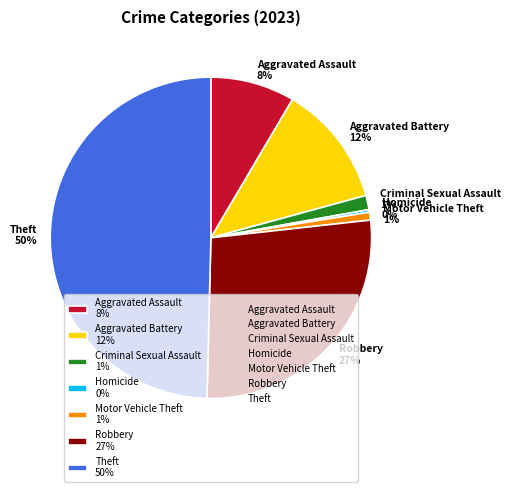

Is it true that Aggravated Battery is 12% of the pie?

True